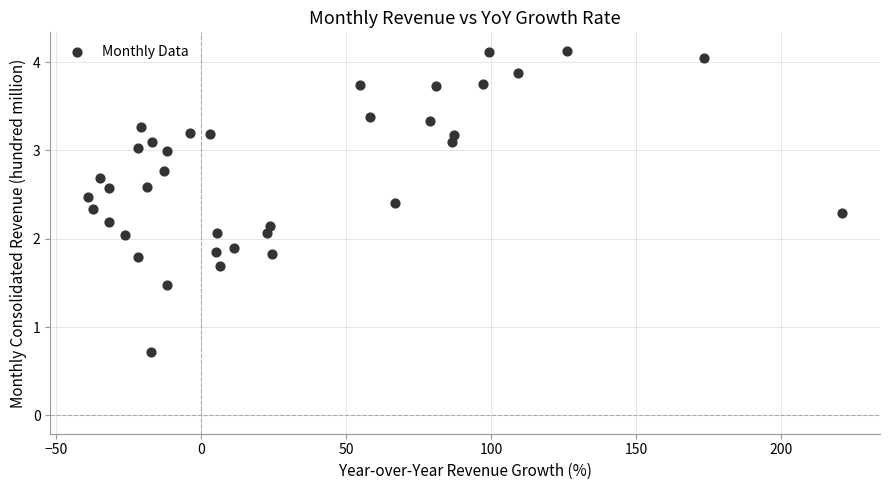

What is the range of Y values (max minus min)?

3.4